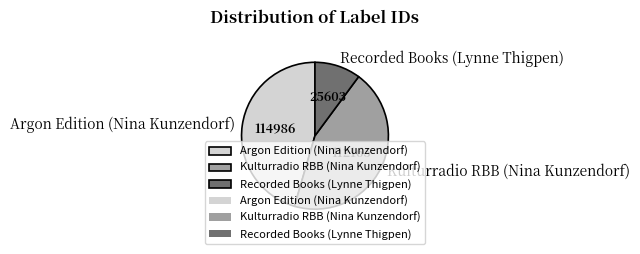

Count the number of slices in the pie.

3